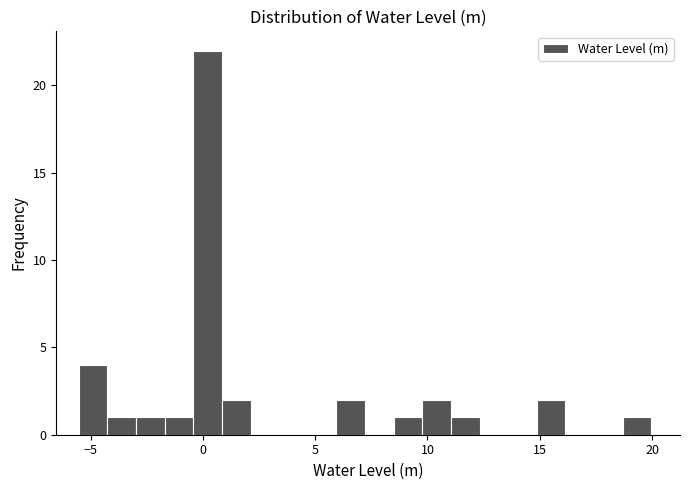

Read against the x-axis, roughly where is the centre of the tallest bar?

0.0